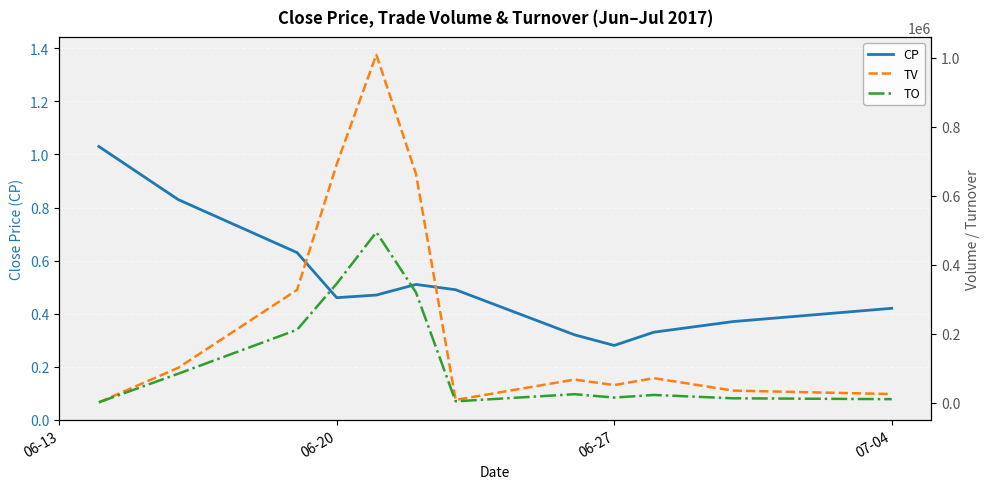

Which series has the widest spread of values?

TV